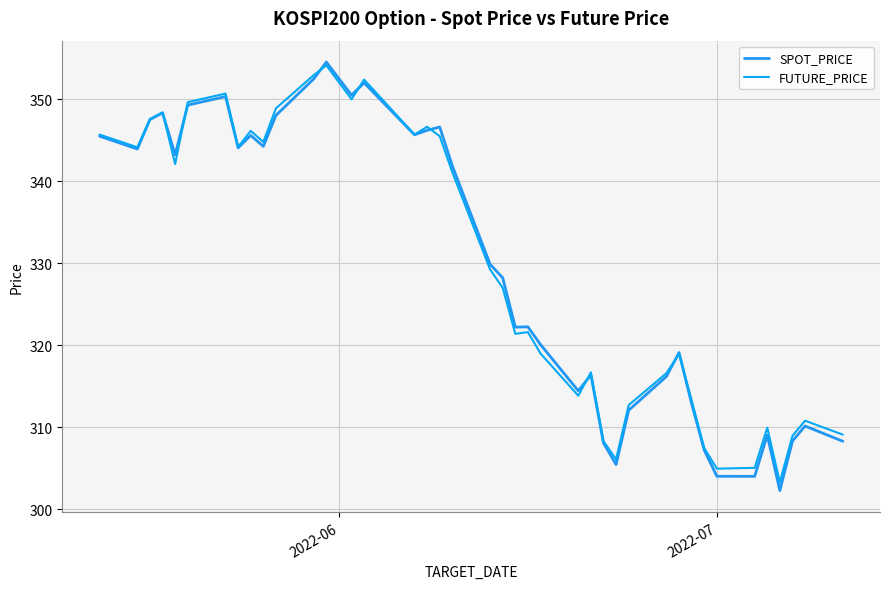

At which label does SPOT_PRICE first exceed 329?

2022-06